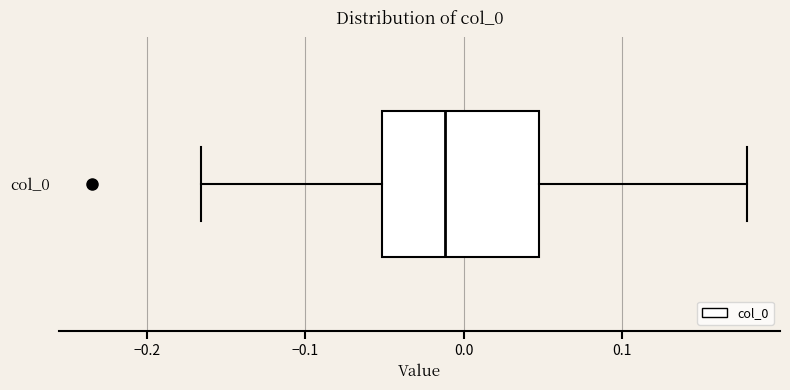

Transcribe this box plot: give where the median line is, the range the box spans, and where the two whiskers end, as read against the x-axis. The values are not printed on the chart, so give them approximately, as read against the axis.

median -0.01, box -0.05 to 0.05, whiskers -0.17 to 0.18